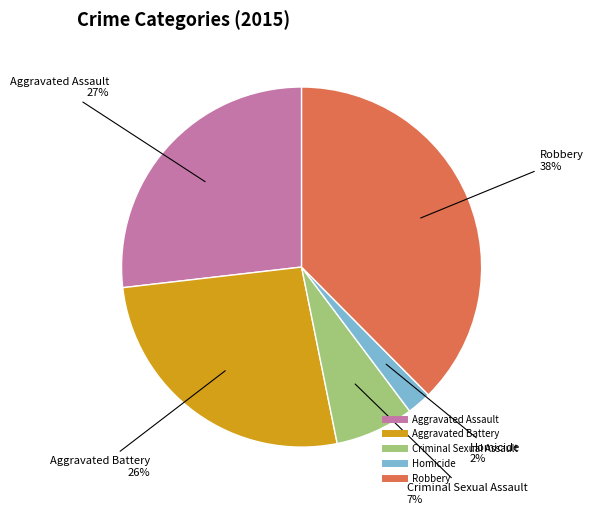

The Robbery slice represents 27% of the pie. True or false?

False